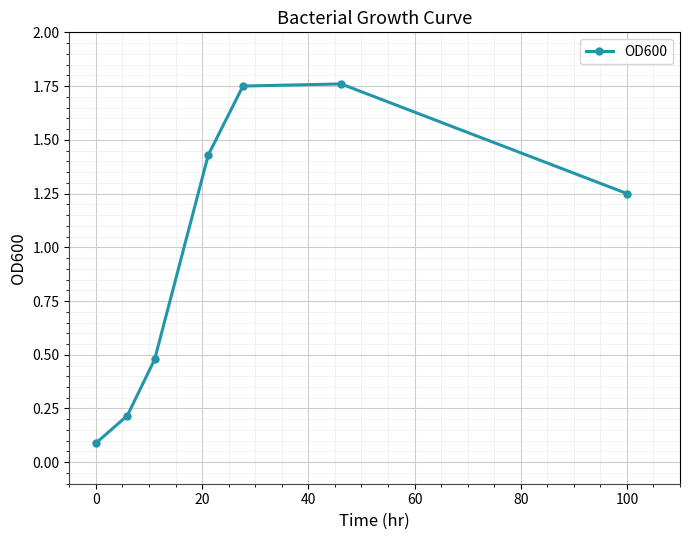

What is the difference between the second highest and minimum values?

1.7